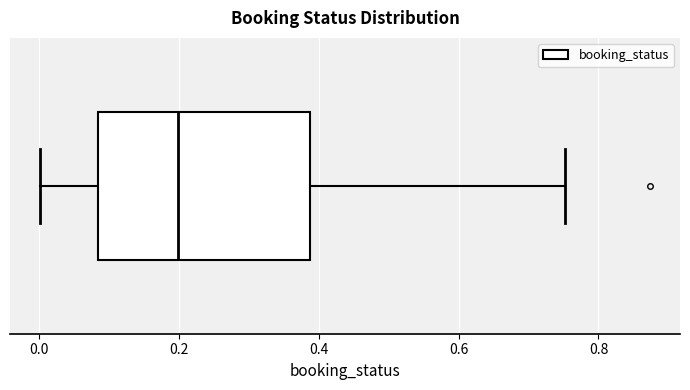

Read this box plot against the x-axis: the position of the median line, the range covered by the box, and the ends of both whiskers. The values are not printed on the chart, so give them approximately, as read against the axis.

median 0.20, box 0.08 to 0.38, whiskers 0.00 to 0.76